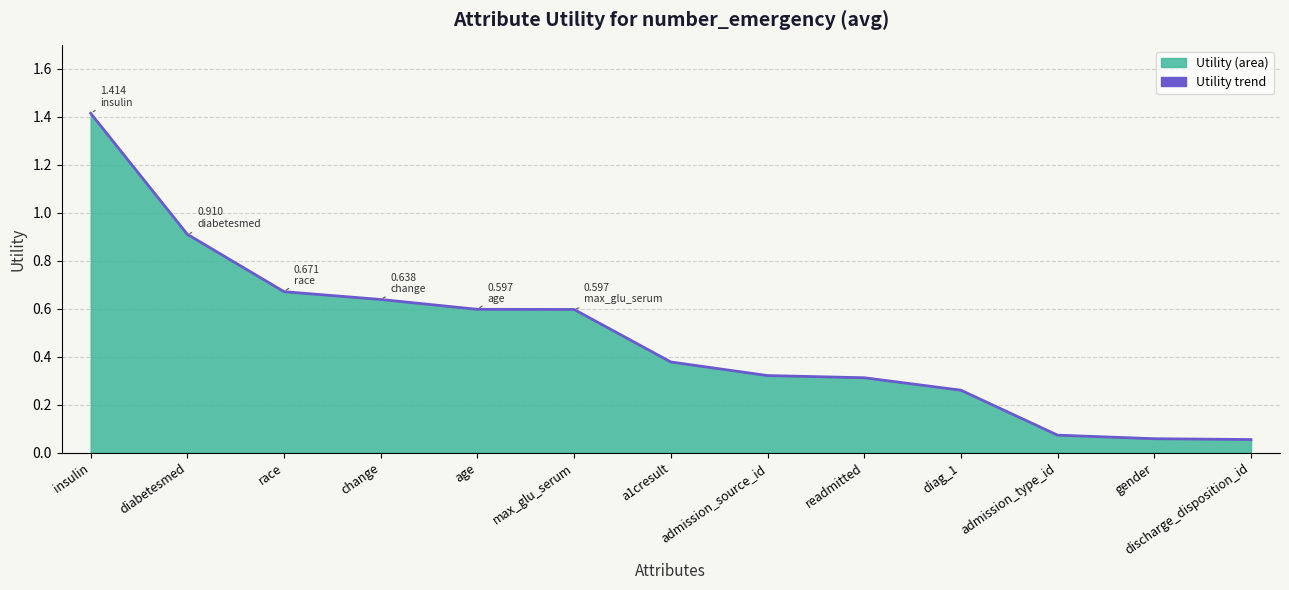

What is the maximum value shown in the chart?

1.4